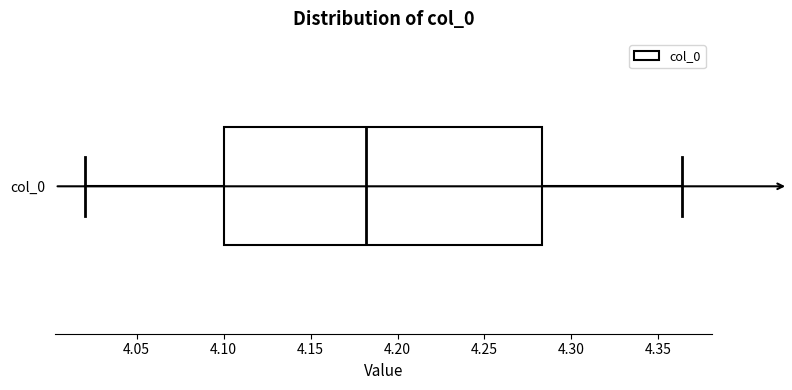

Where is the left edge of the box for col_0 on the x-axis? The values are not printed on the chart, so give them approximately, as read against the axis.

4.100